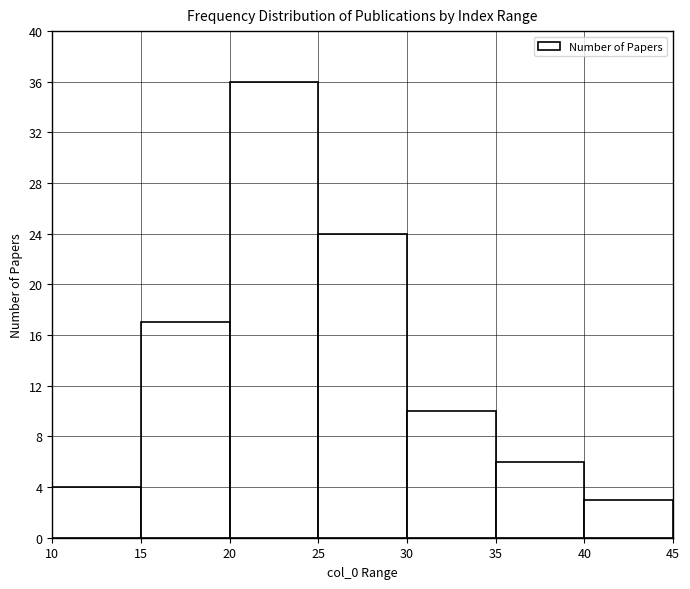

Reading left to right, list every bar in this chart as the range it spans on the x-axis followed by its height. The values are not printed on the chart, so give them approximately, as read against the axis.

10 to 15: 4
15 to 20: 17
20 to 25: 36
25 to 30: 24
30 to 35: 10
35 to 40: 6
40 to 45: 3